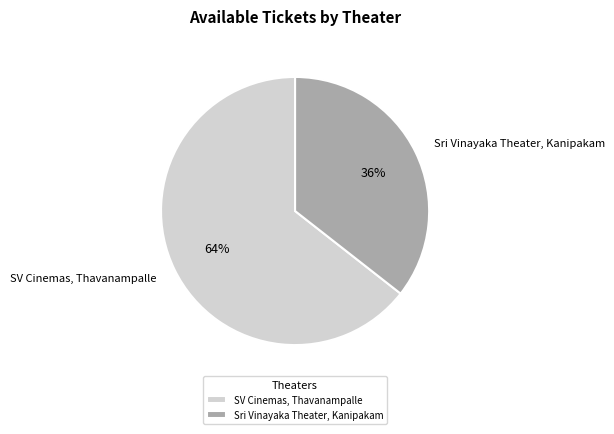

Which category has the biggest portion of the pie?

SV Cinemas, Thavanampalle